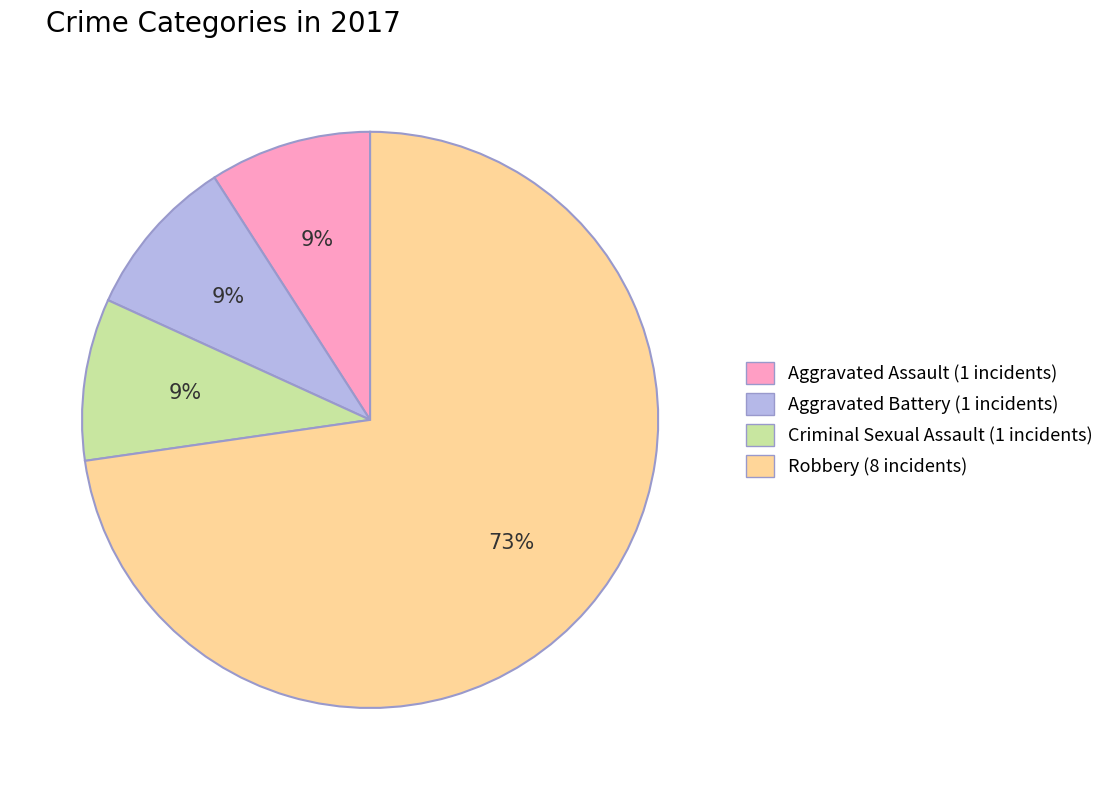

True or false: Robbery accounts for 60% of the total.

False